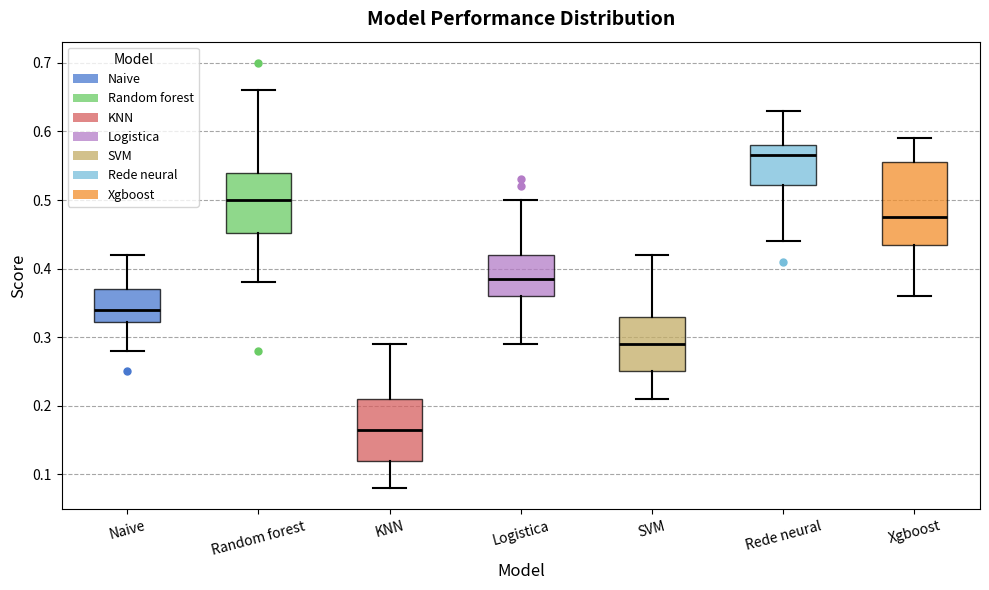

Reading left to right, transcribe this box plot: for each box, give where its median line is, the range the box spans, and where its two whiskers end, as read against the y-axis. The values are not printed on the chart, so give them approximately, as read against the axis.

Naive: median 0.34, box 0.32 to 0.37, whiskers 0.28 to 0.42
Random forest: median 0.50, box 0.45 to 0.54, whiskers 0.38 to 0.66
KNN: median 0.17, box 0.12 to 0.21, whiskers 0.08 to 0.29
Logistica: median 0.39, box 0.36 to 0.42, whiskers 0.29 to 0.50
SVM: median 0.29, box 0.25 to 0.33, whiskers 0.21 to 0.42
Rede neural: median 0.57, box 0.52 to 0.58, whiskers 0.44 to 0.63
Xgboost: median 0.48, box 0.44 to 0.56, whiskers 0.36 to 0.59